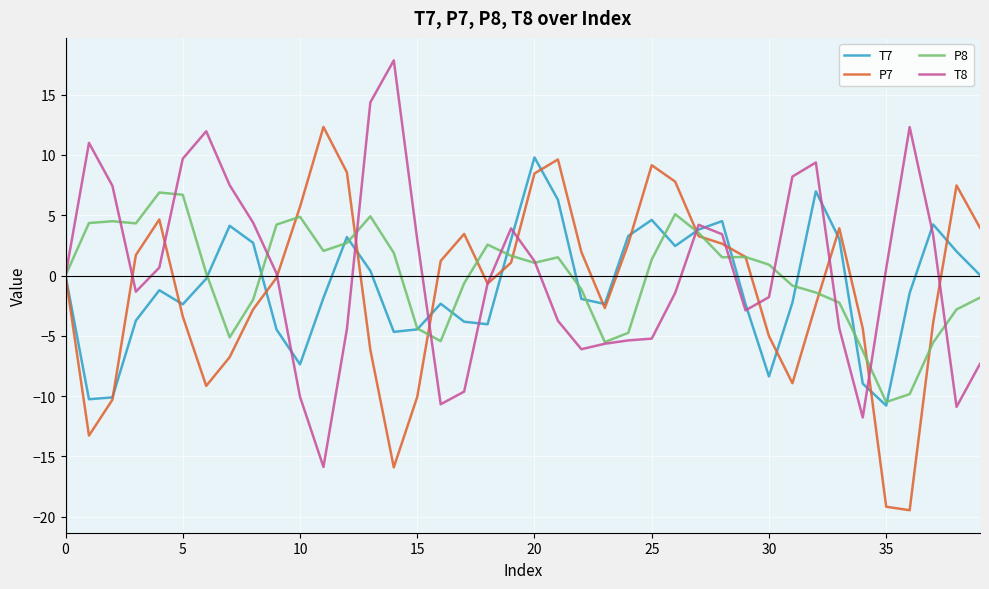

What is the smallest value displayed?

-19.5